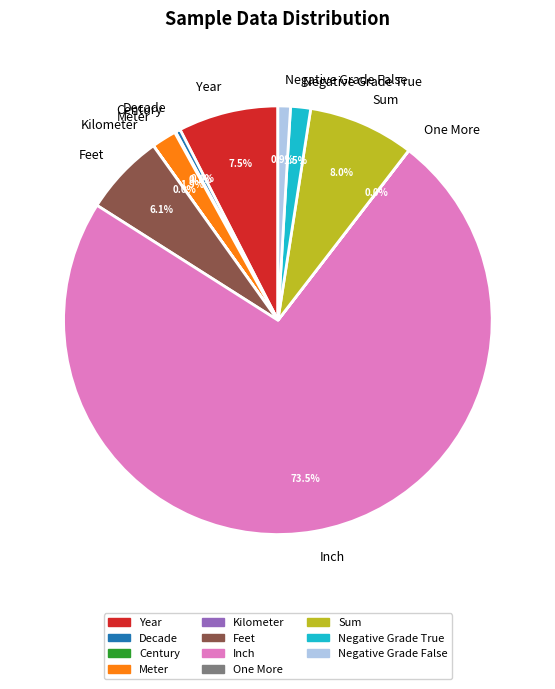

Is there a majority slice in this chart?

Yes